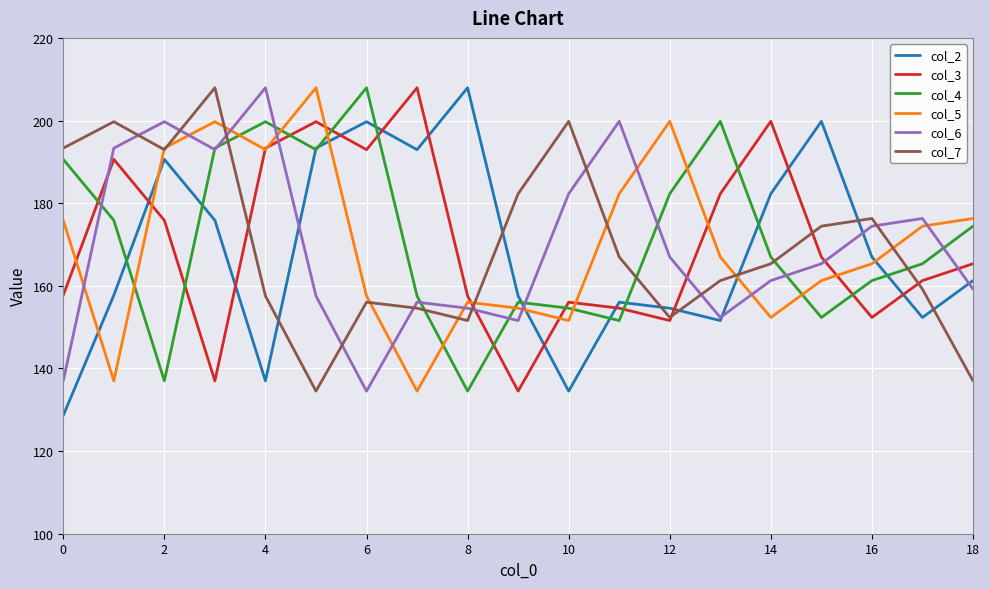

What is the maximum value shown in the chart?

207.9